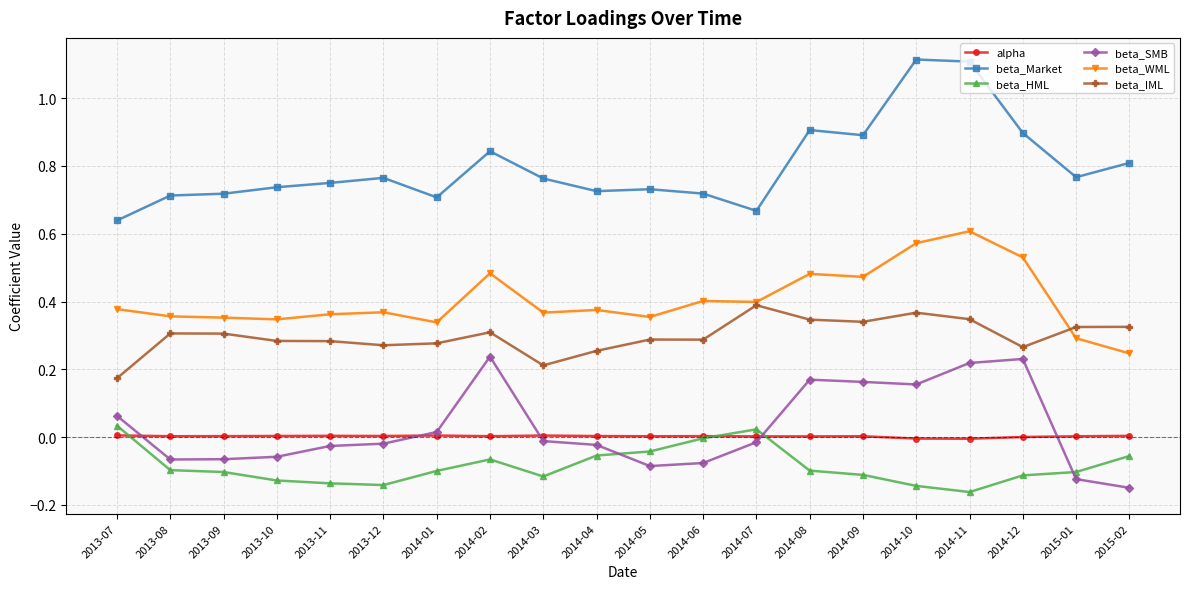

The alpha series shows 0.0 at 2014-09. True or false?

True